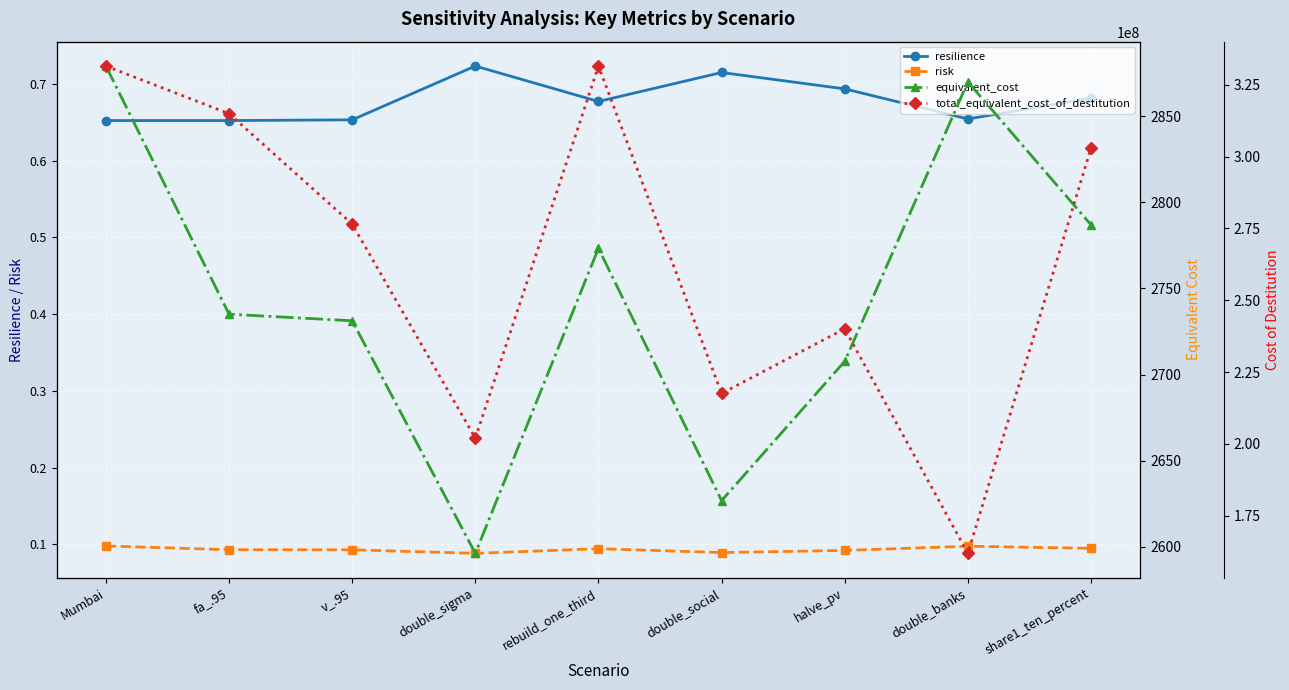

Is it true that risk equals 0.1 at share1_ten_percent?

False